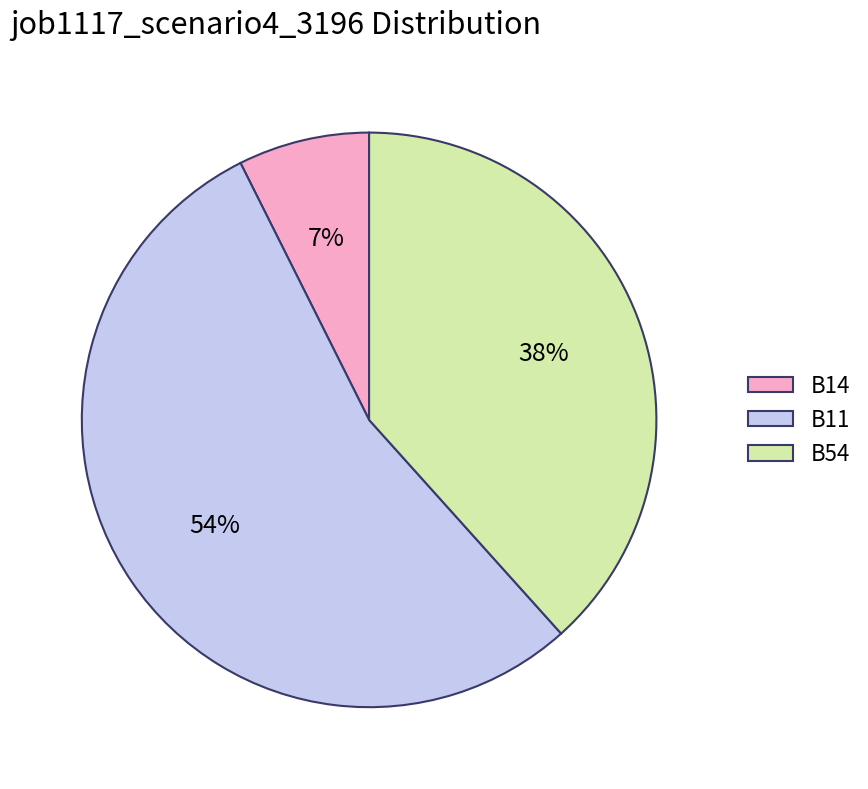

Between B14 and B54, which is larger?

B54